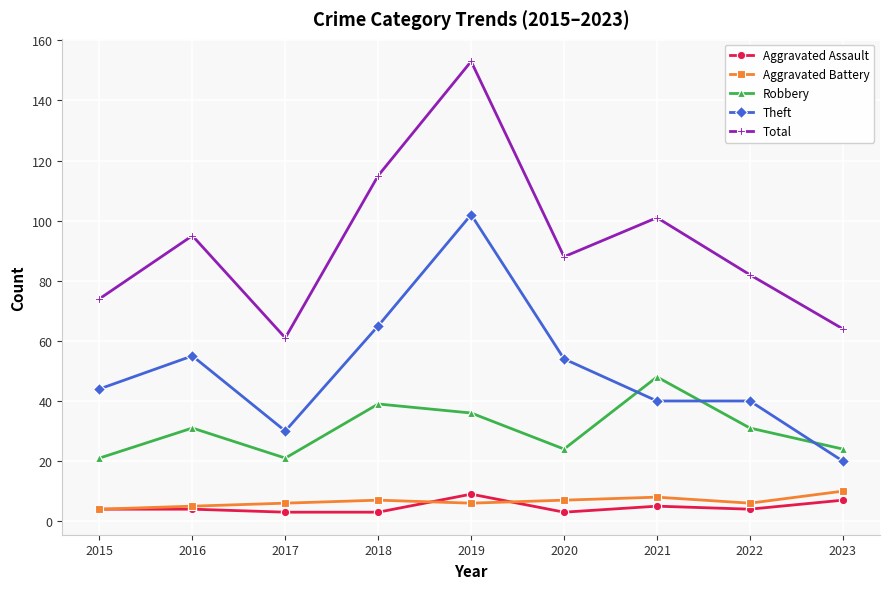

What is the difference between the Aggravated Battery values at 2021 and 2019?

2